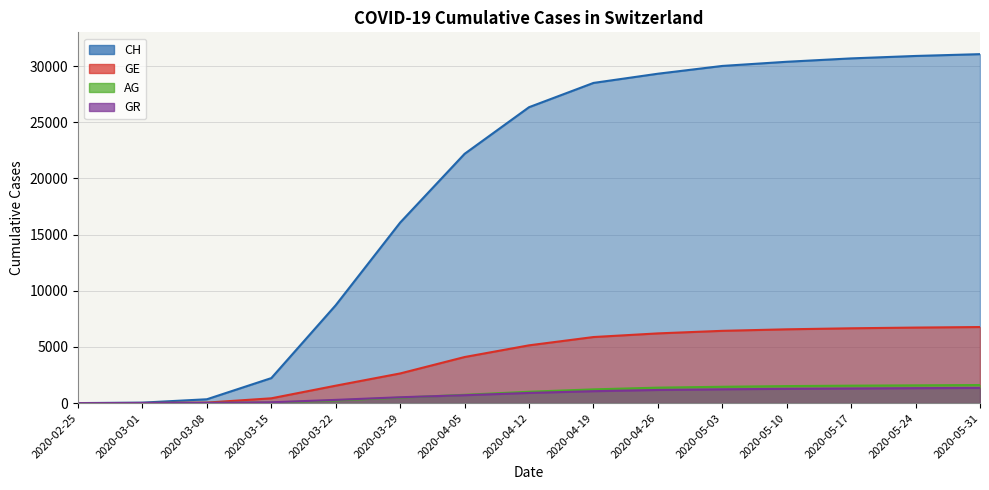

What is the average value of the GR series?

747